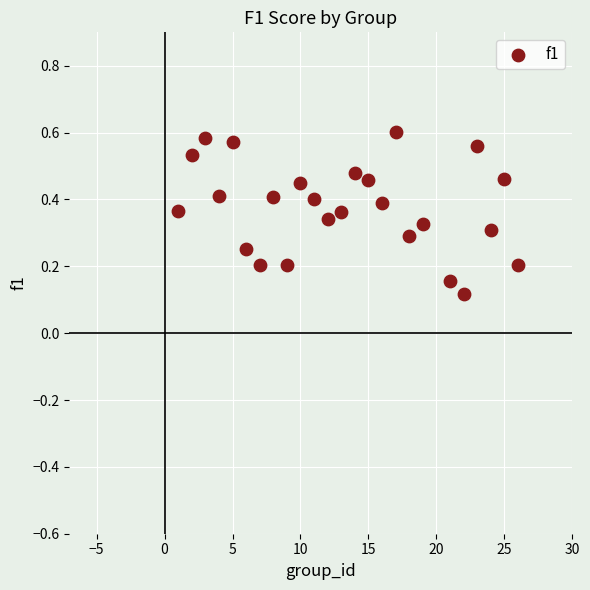

What is the range of X values (max minus min)?

25.0